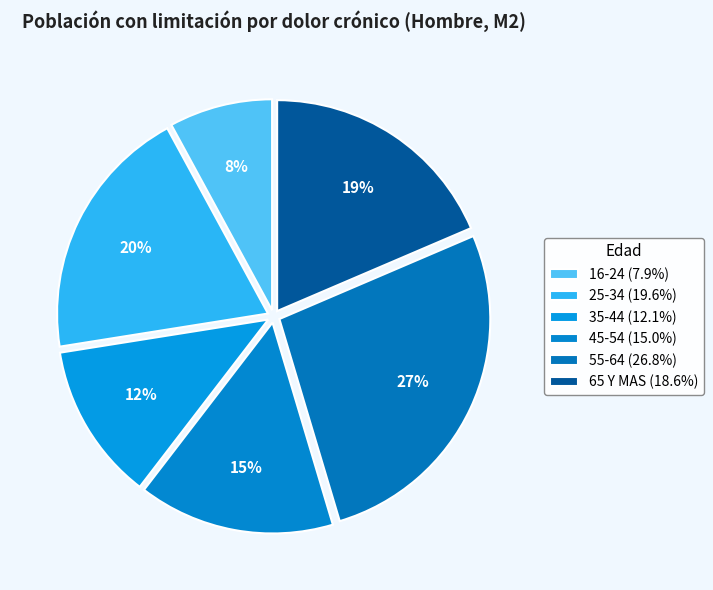

Rank the categories by value from lowest to highest.

16-24, 35-44, 45-54, 65 Y MAS, 25-34, 55-64